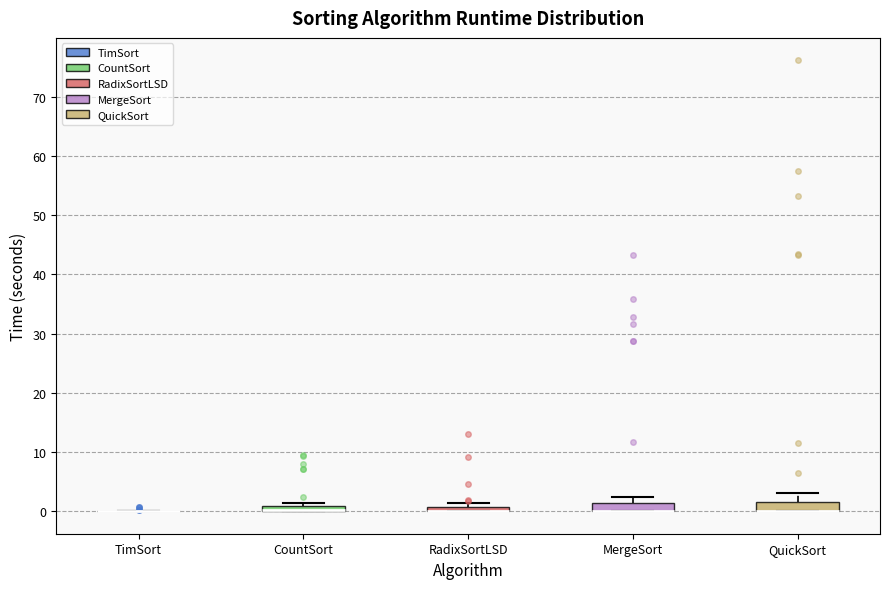

Where is the upper edge of the box for CountSort on the y-axis? The values are not printed on the chart, so give them approximately, as read against the axis.

1